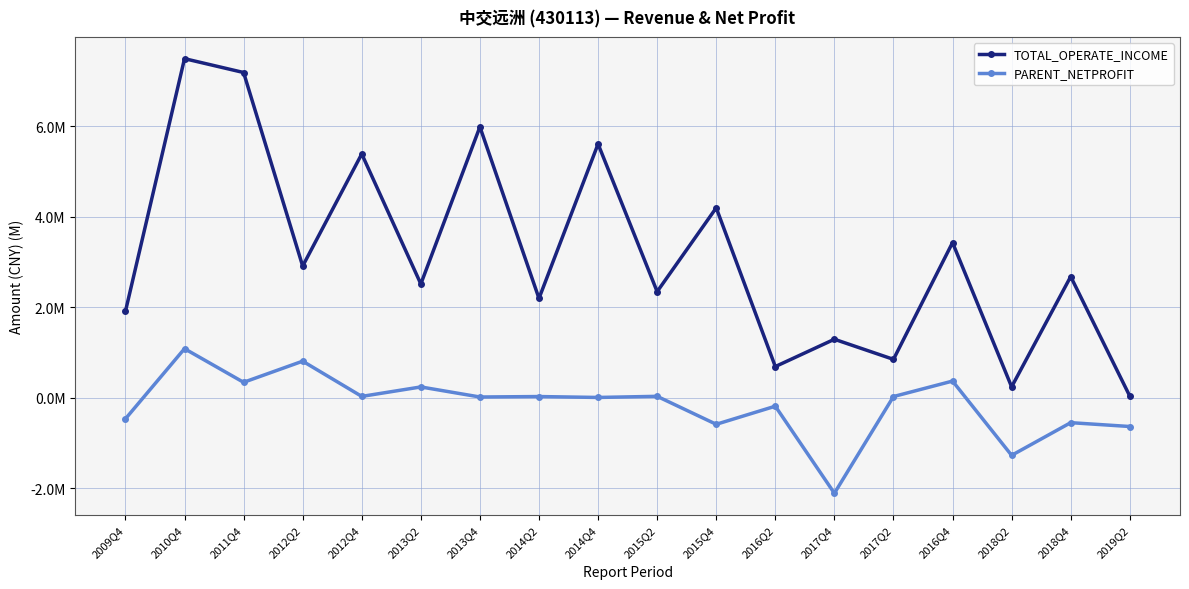

What is the average value of the TOTAL_OPERATE_INCOME series?

3163155.1